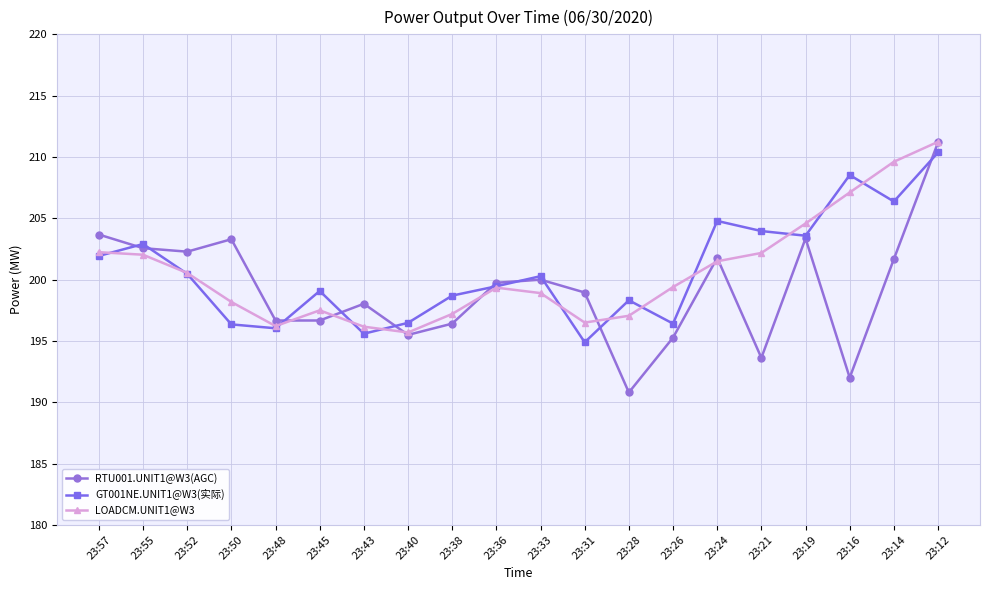

Is it true that RTU001.UNIT1@W3(AGC) equals 257.4 at 23:45?

False